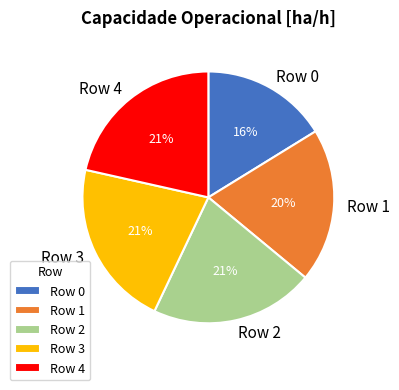

Does Row 4 account for over 50% of the chart?

No